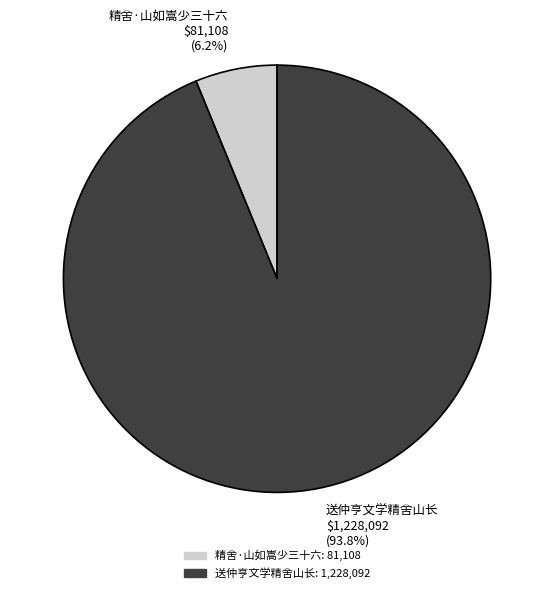

True or false: 精舍·山如嵩少三十六 accounts for 18% of the total.

False